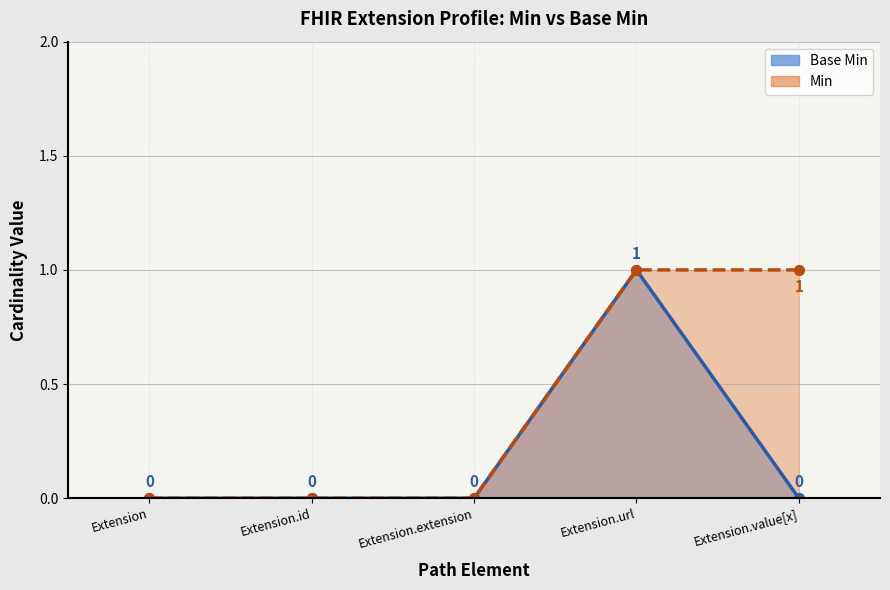

At how many categories does at least one series exceed 0?

2